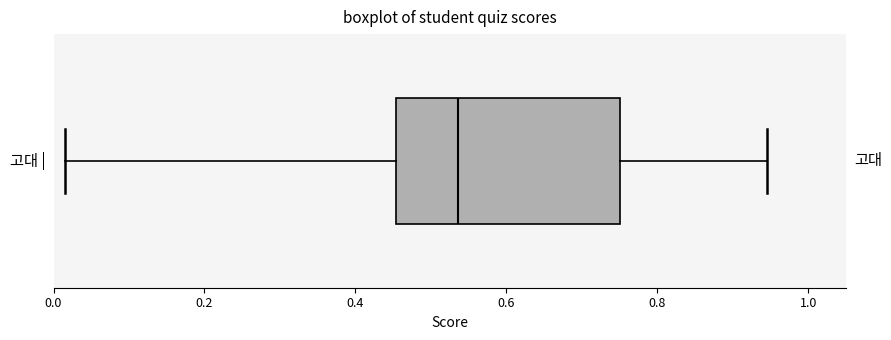

Transcribe this box plot: give where the median line is, the range the box spans, and where the two whiskers end, as read against the x-axis. The values are not printed on the chart, so give them approximately, as read against the axis.

median 0.54, box 0.46 to 0.76, whiskers 0.02 to 0.94